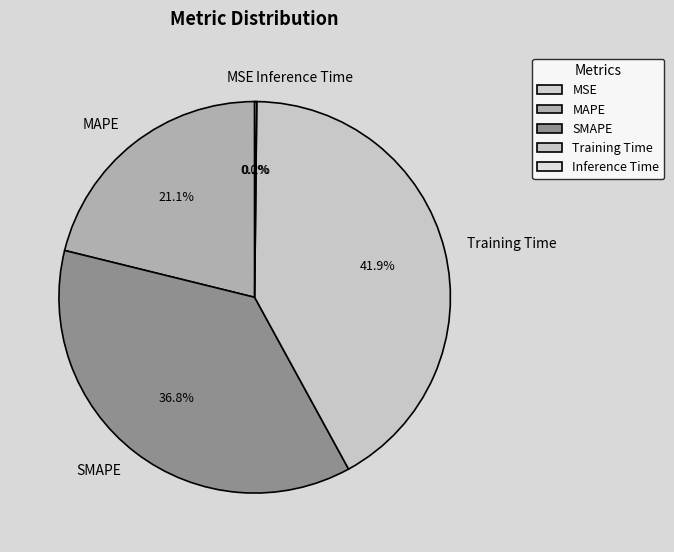

Is the sum of MAPE and SMAPE greater than half?

Yes